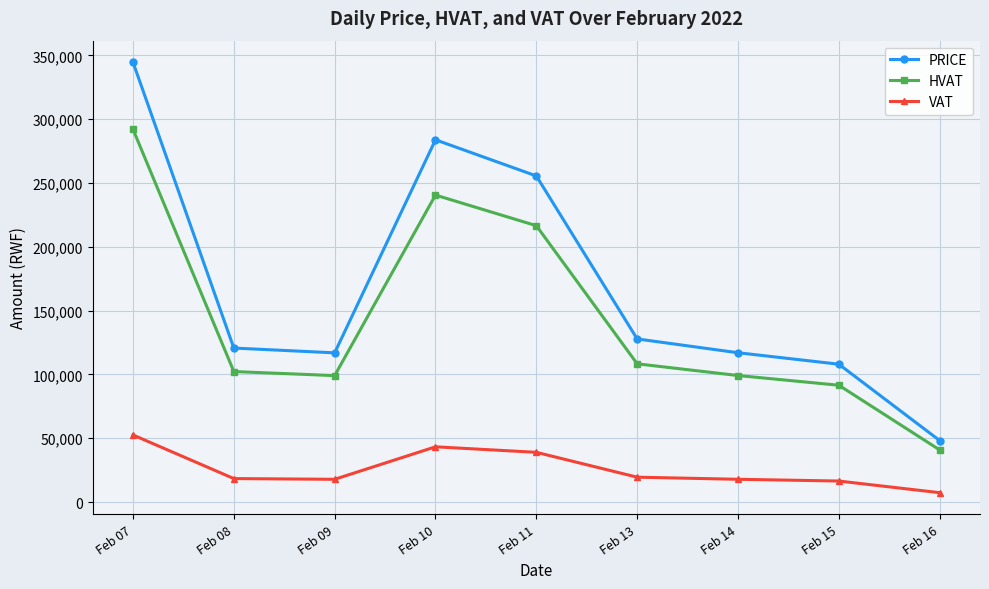

At which category does PRICE reach its first local peak?

Feb 10